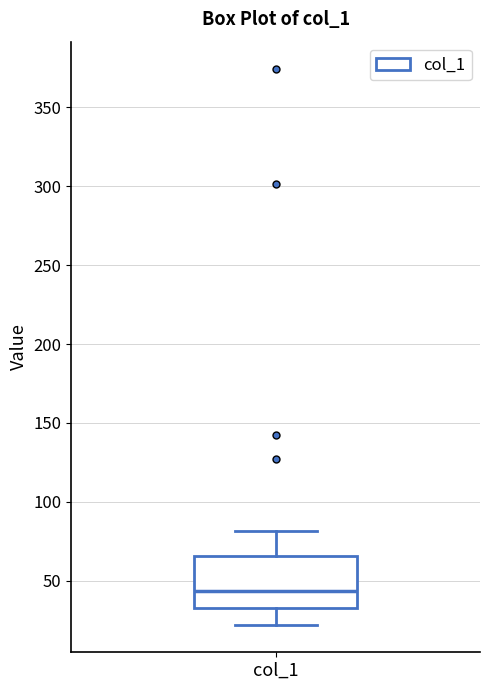

Transcribe this box plot: give where the median line is, the range the box spans, and where the two whiskers end, as read against the y-axis. The values are not printed on the chart, so give them approximately, as read against the axis.

median 45, box 35 to 65, whiskers 20 to 80